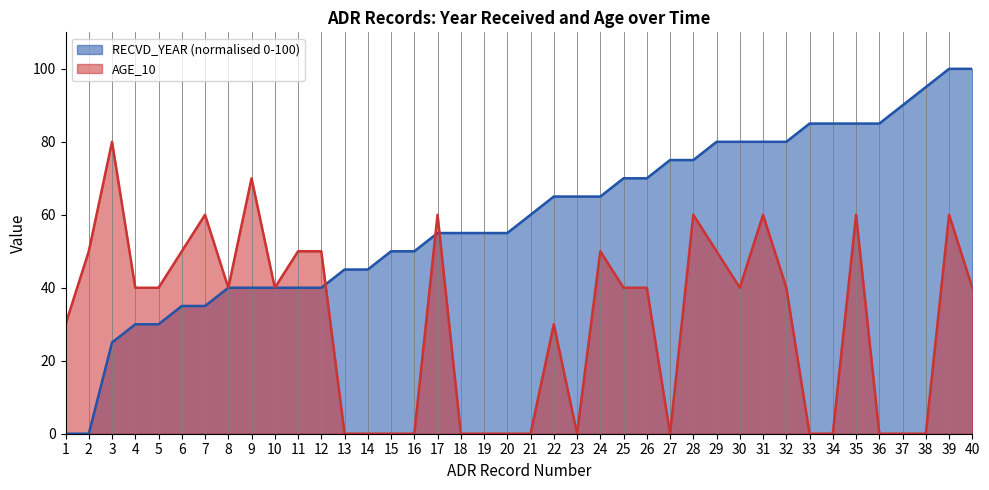

What is the maximum value for AGE_10?

80.0